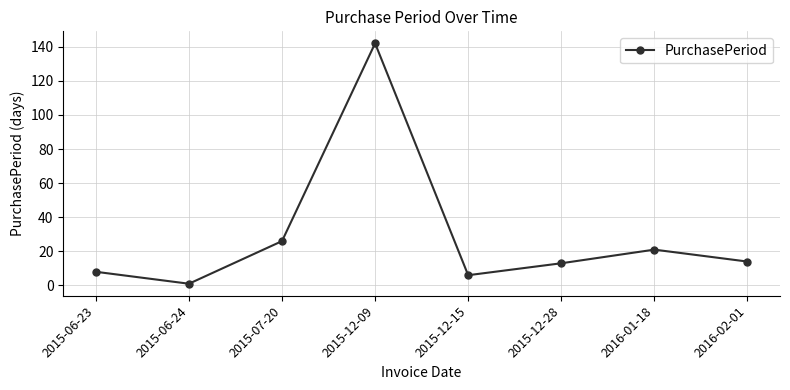

Approximately how many times larger is the value at 2015-12-28 compared to 2015-12-15?

2.2